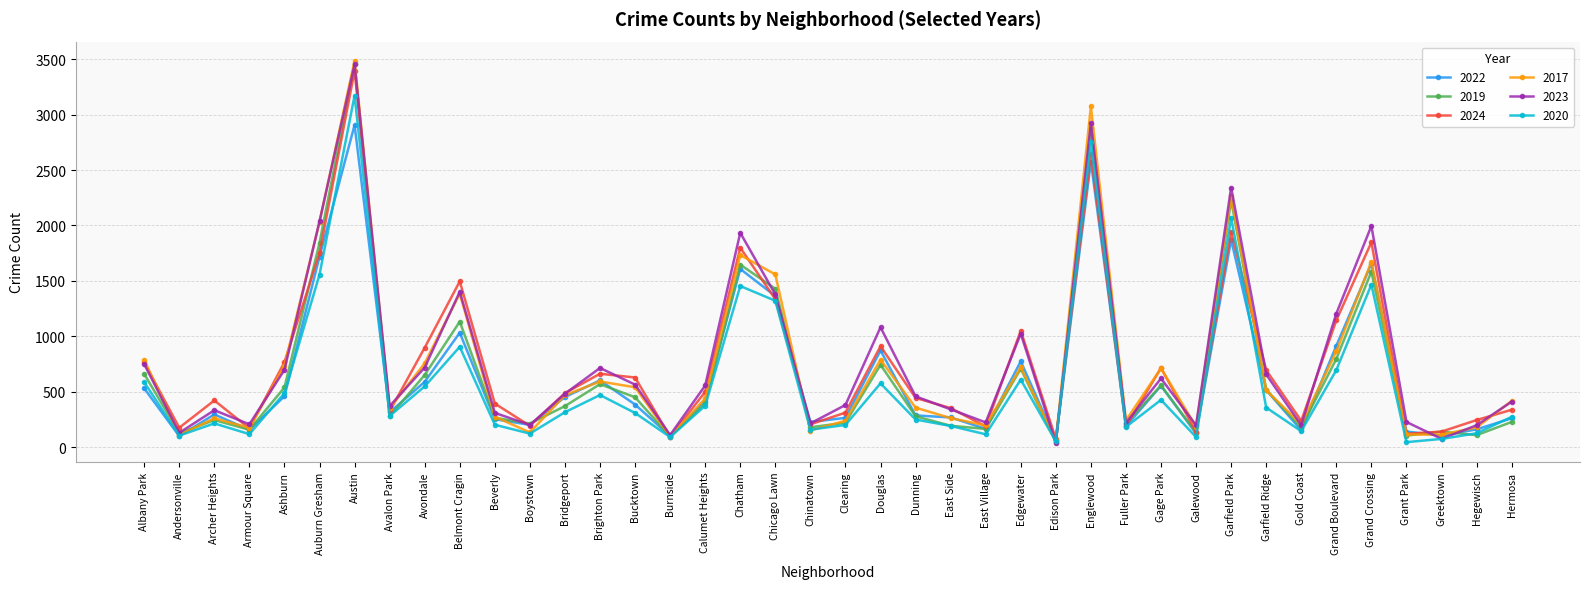

What is the sum of the 2017 values at Galewood and East Village?

382